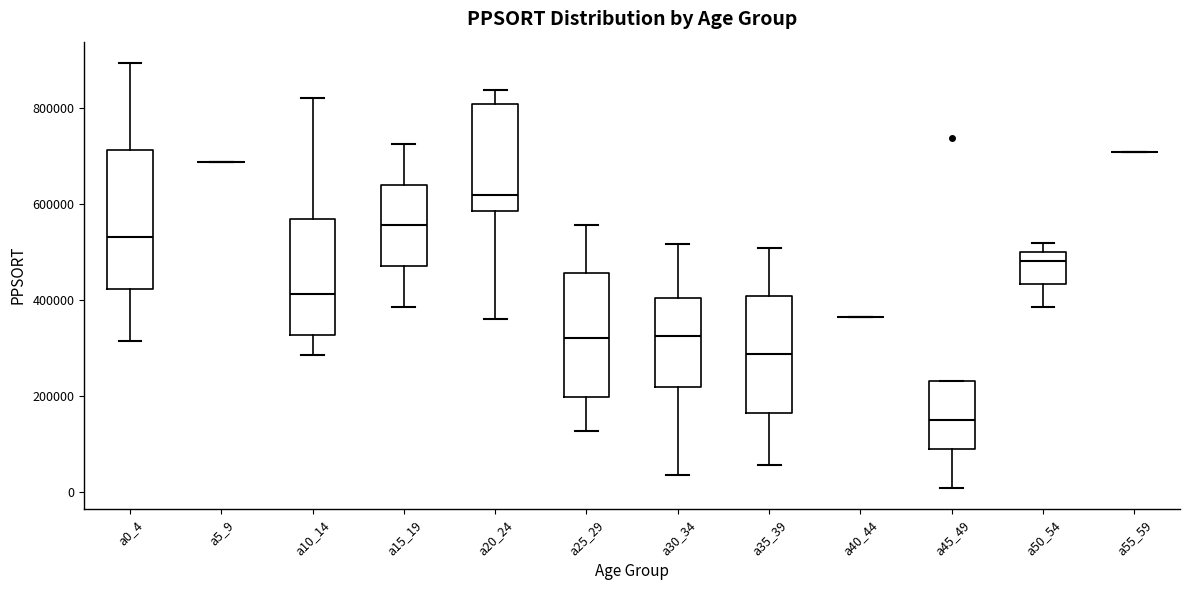

Reading left to right, transcribe this box plot: for each box, give where its median line is, the range the box spans, and where its two whiskers end, as read against the y-axis. The values are not printed on the chart, so give them approximately, as read against the axis.

a0_4: median 520000, box 420000 to 720000, whiskers 320000 to 900000
a5_9: box collapsed to a line at 680000, whiskers 680000 to 680000
a10_14: median 420000, box 320000 to 560000, whiskers 280000 to 820000
a15_19: median 560000, box 460000 to 640000, whiskers 380000 to 720000
a20_24: median 620000, box 580000 to 800000, whiskers 360000 to 840000
a25_29: median 320000, box 200000 to 460000, whiskers 120000 to 560000
a30_34: median 320000, box 220000 to 400000, whiskers 40000 to 520000
a35_39: median 280000, box 160000 to 400000, whiskers 60000 to 500000
a40_44: box collapsed to a line at 360000, whiskers 360000 to 360000
a45_49: median 140000, box 80000 to 240000, whiskers 0 to 240000
a50_54: median 480000, box 440000 to 500000, whiskers 380000 to 520000
a55_59: box collapsed to a line at 700000, whiskers 700000 to 700000